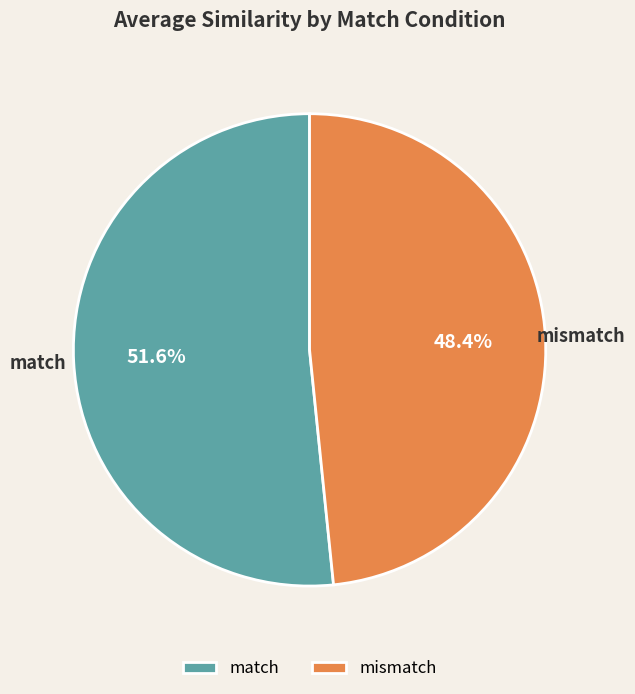

Which category has the biggest portion of the pie?

match